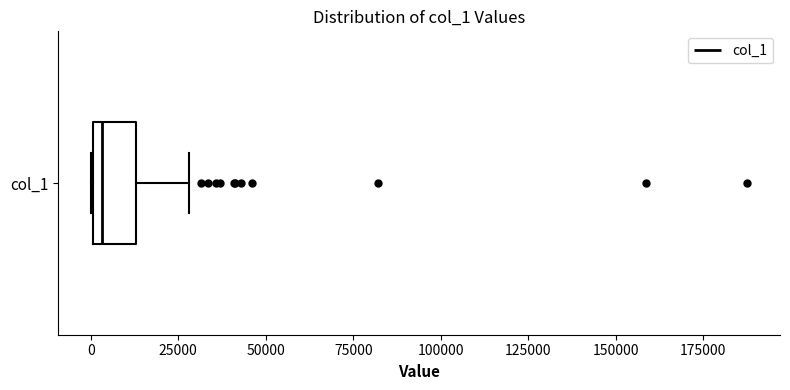

Read this box plot against the x-axis: the position of the median line, the range covered by the box, and the ends of both whiskers. The values are not printed on the chart, so give them approximately, as read against the axis.

median 5000, box 0 to 15000, whiskers 0 to 30000